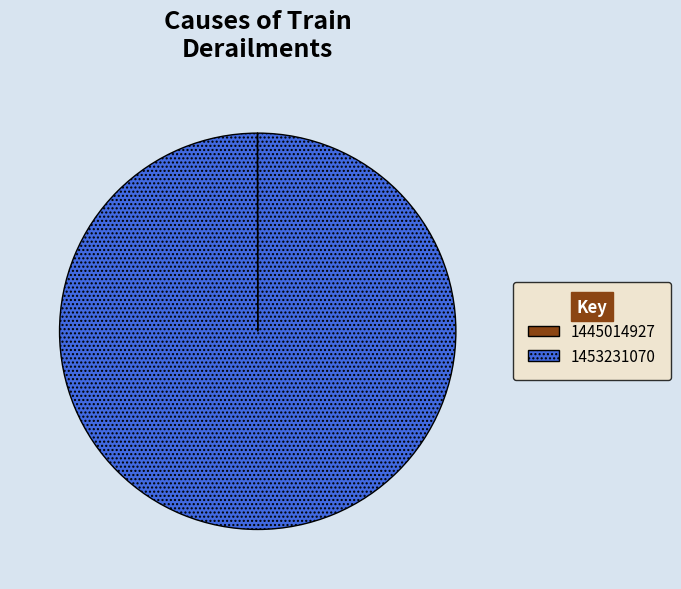

What is the majority slice?

1453231070